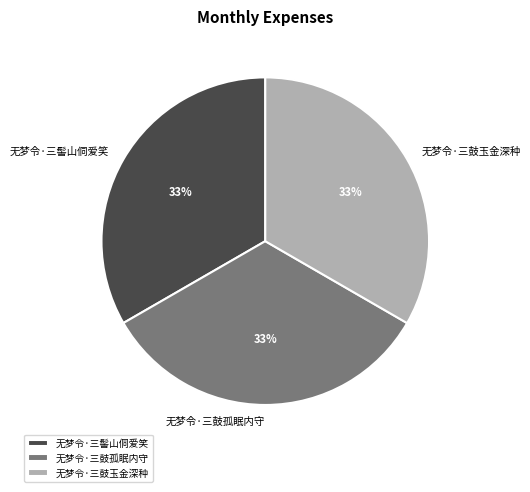

Does any single category account for the majority?

No